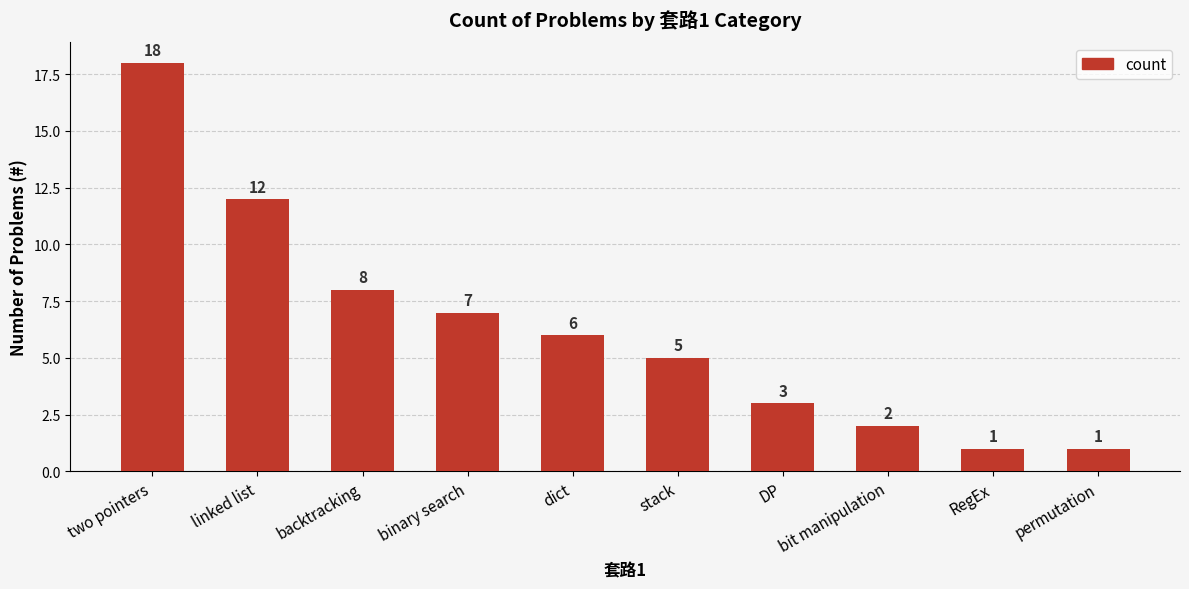

At which category does the chart reach its peak across all series?

two pointers